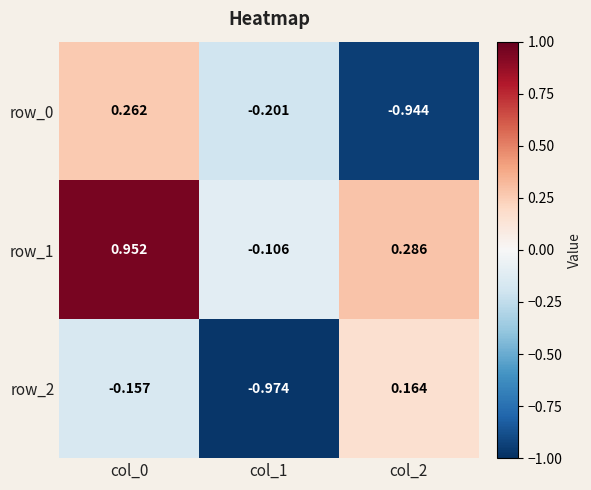

How many values in row_0 are above zero?

1